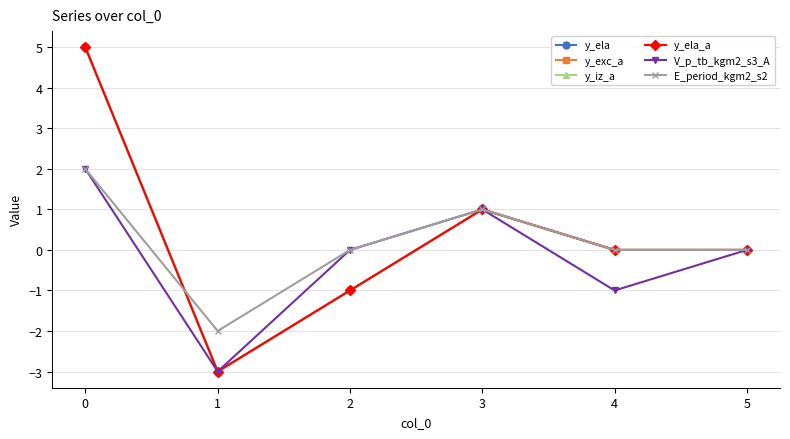

Where is the first local maximum for E_period_kgm2_s2?

3